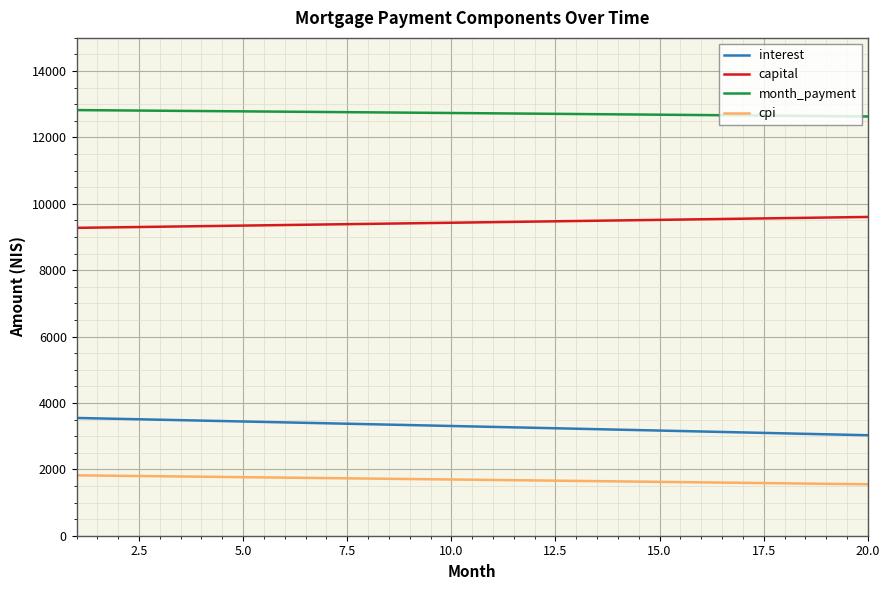

What is the average value of the cpi series?

1686.3